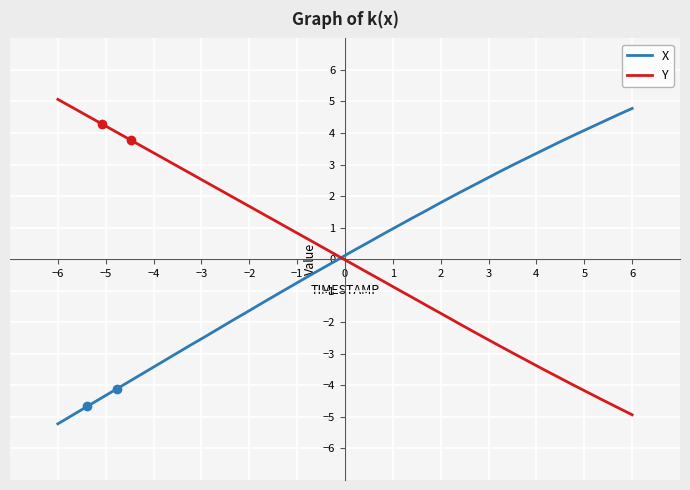

What is the greatest value displayed?

5.1